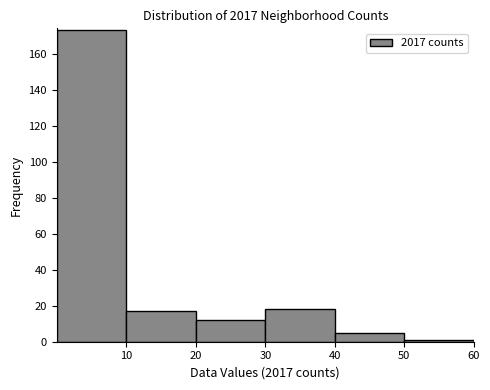

Which range on the x-axis has the tallest bar?

0 to 10